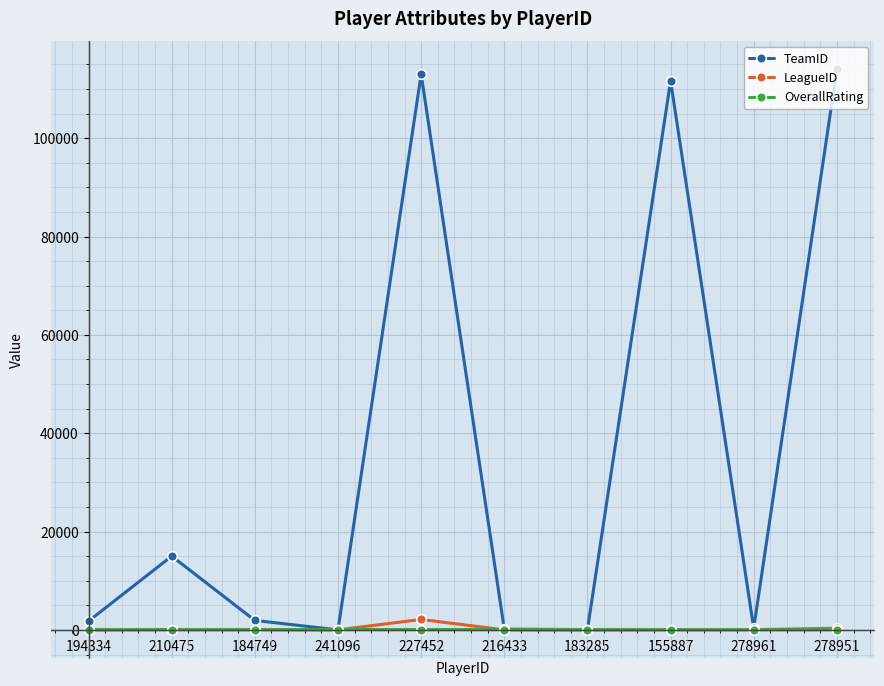

True or false: TeamID has more than 1 points higher than both neighbors.

True